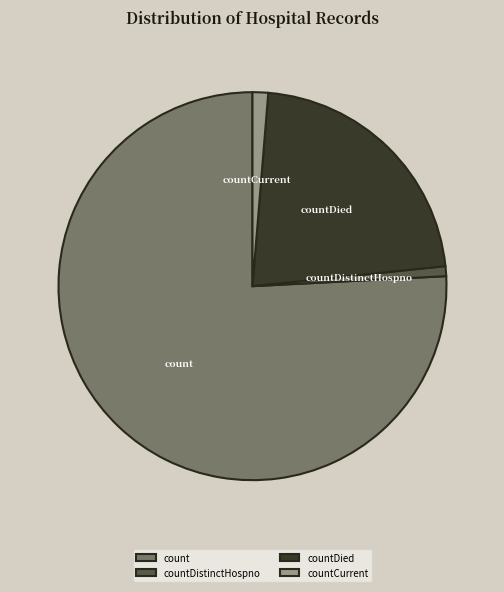

Is countDistinctHospno the majority of the pie?

No